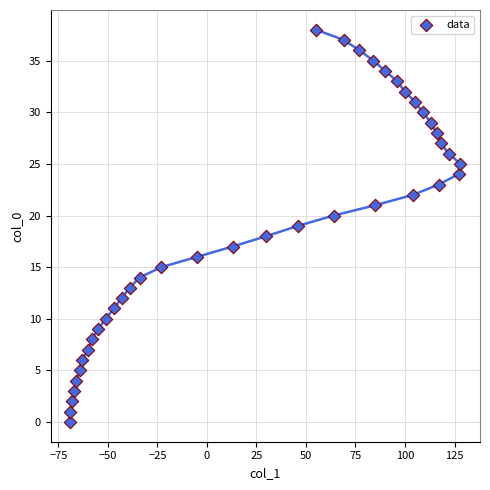

What is the range of X values (max minus min)?

197